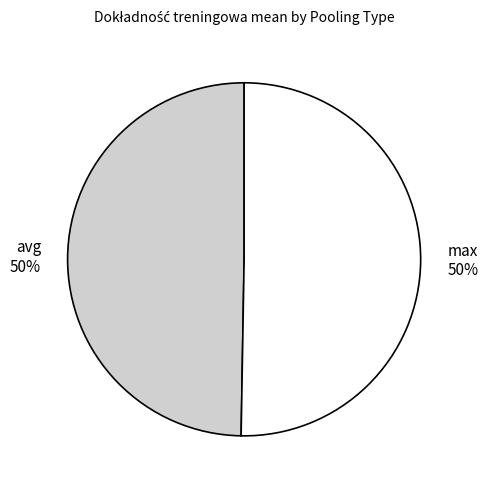

What percentage is the avg slice, to the nearest percent?

50%